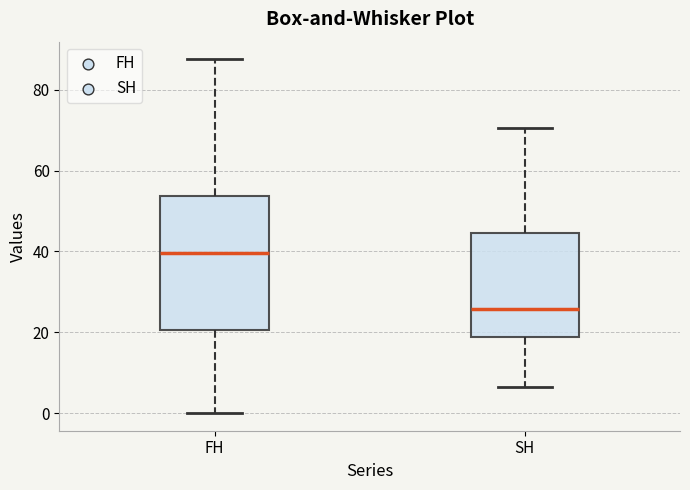

Comparing the boxes themselves (not the whiskers), which one is the tallest?

FH